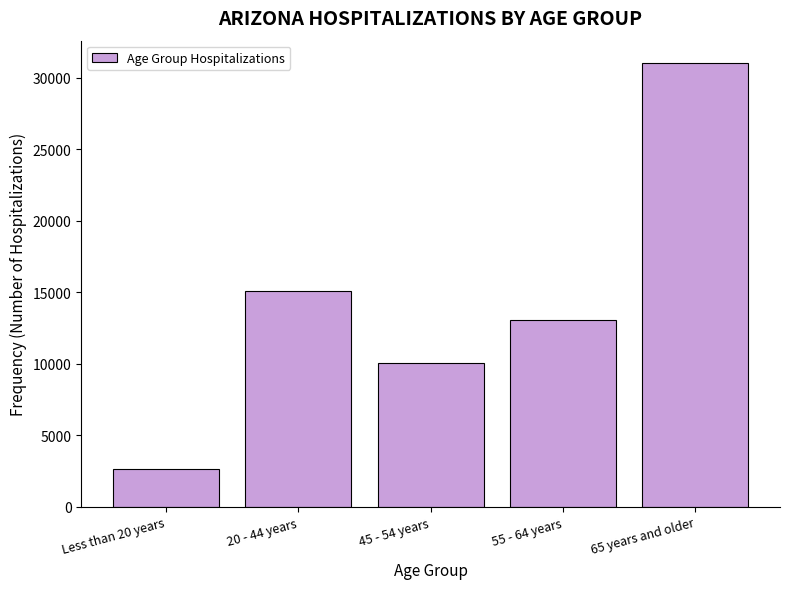

Reading left to right, what are all the values shown in this chart?

2620	15054	10049	13084	31025